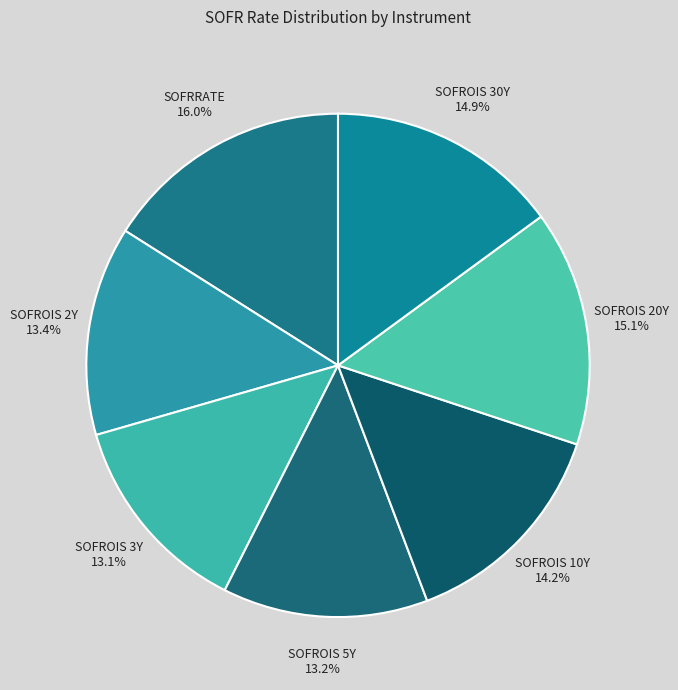

What percentage is NOT represented by SOFROIS 30Y?

85.1%